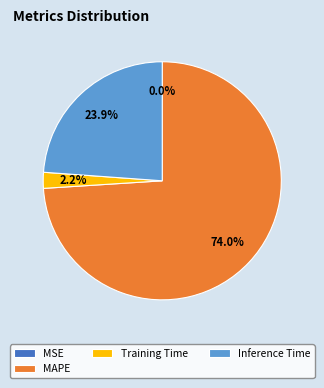

Between Inference Time and Training Time, which is larger?

Inference Time